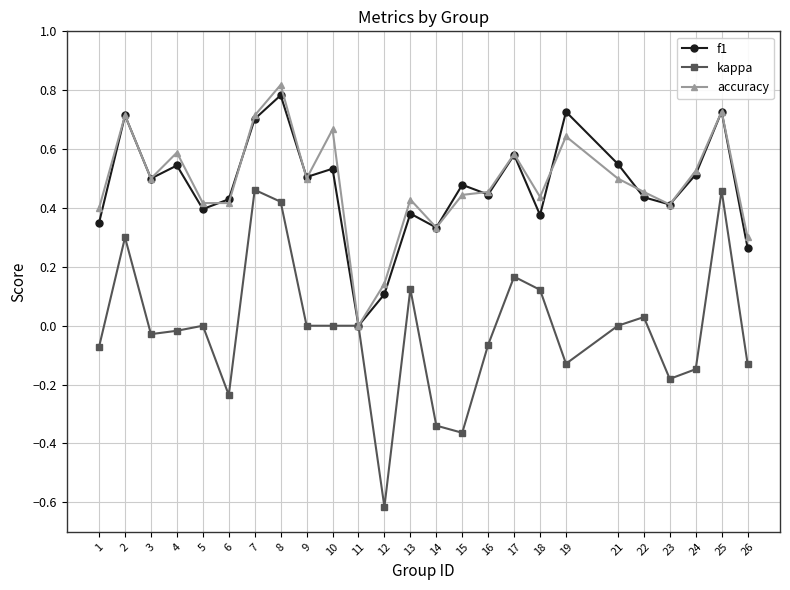

The value of f1 at 10 is 0.5. True or false?

True